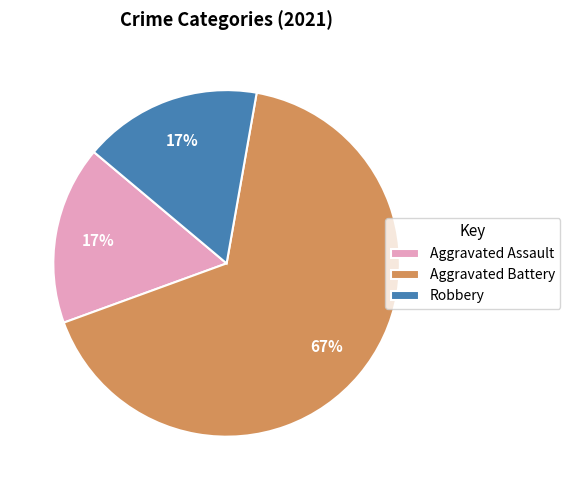

Is it true that Aggravated Assault is 17% of the pie?

True